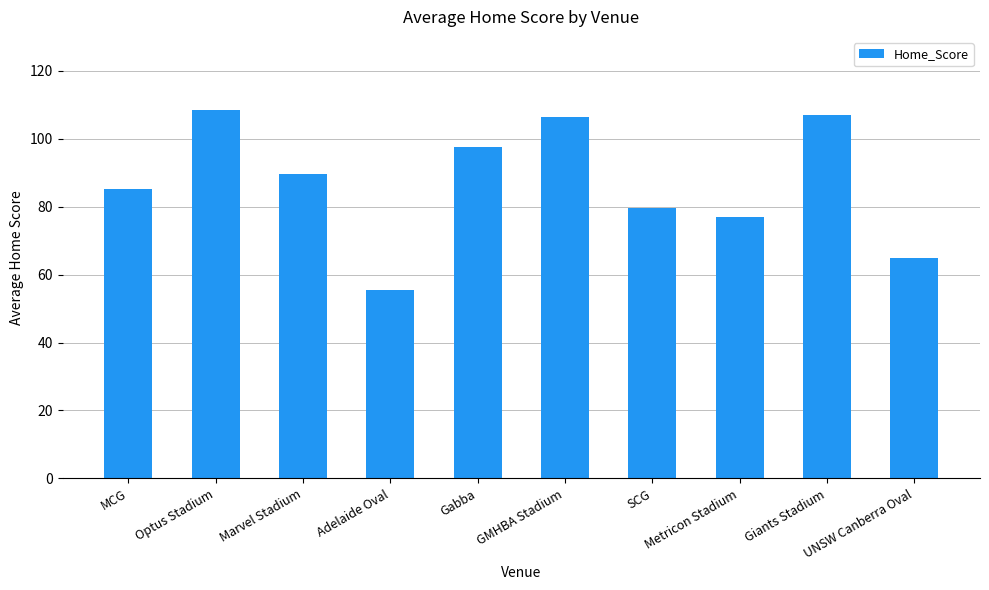

Does the chart contain any negative values?

No